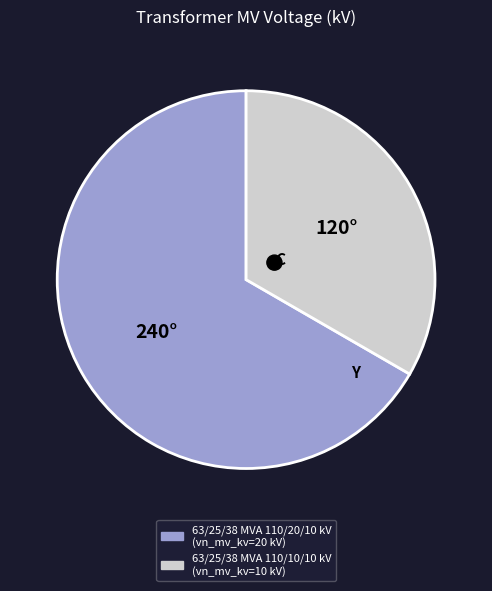

Which slice is the smallest?

63/25/38 MVA 110/10/10 kV